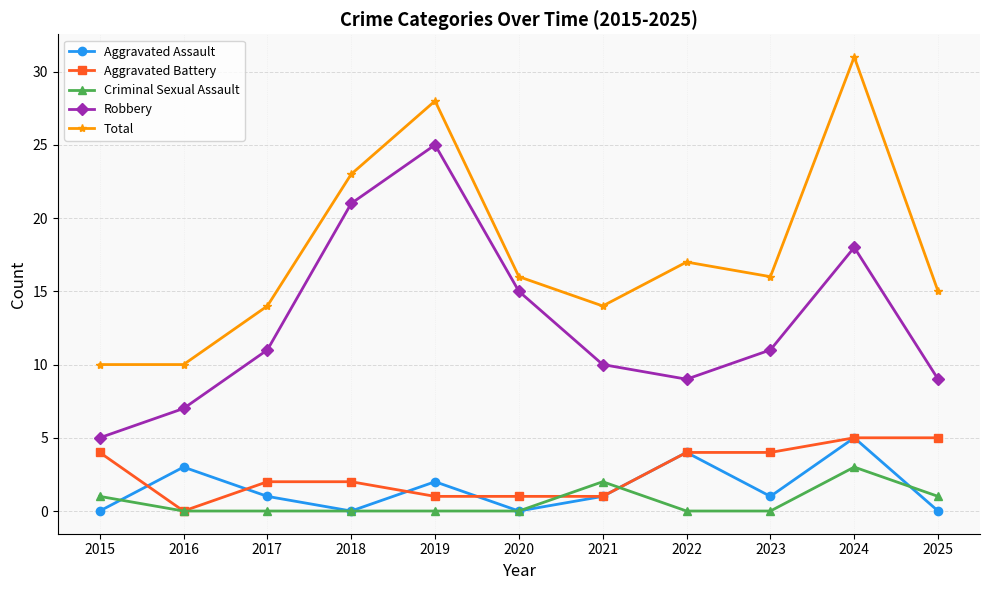

What is the sum of all Aggravated Assault values?

17